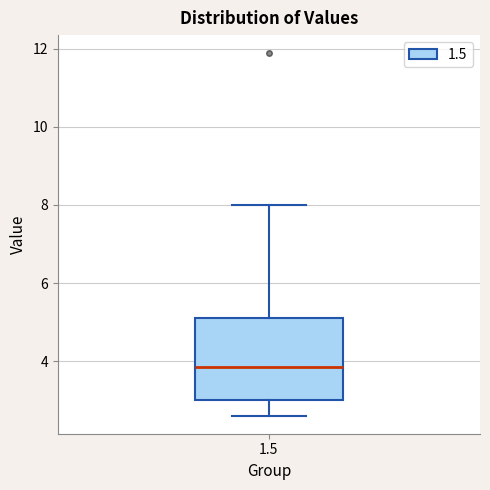

Where does the upper whisker of the box at x = 1.5 end on the y-axis? The values are not printed on the chart, so give them approximately, as read against the axis.

8.0